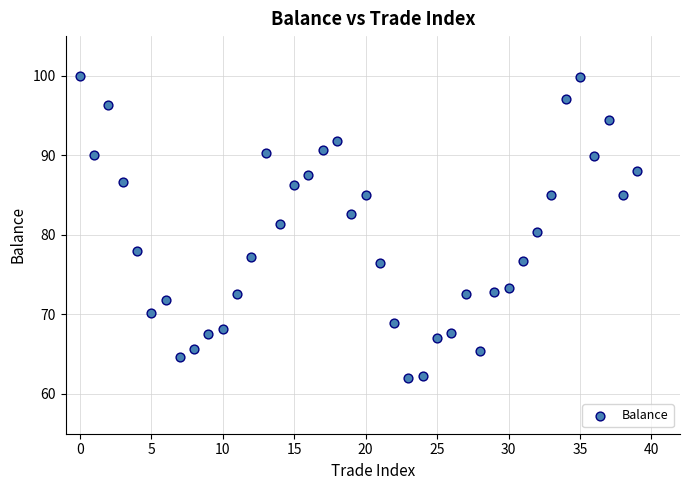

What is the range of Y values (max minus min)?

38.0